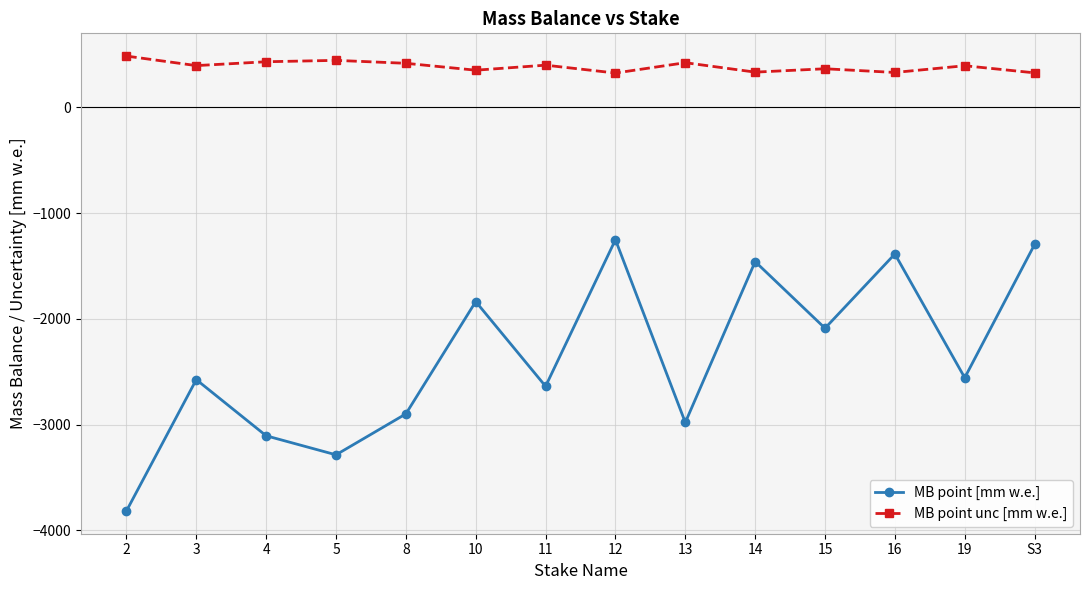

List the series in order of their peak value, highest first.

MB point unc [mm w.e.], MB point [mm w.e.]